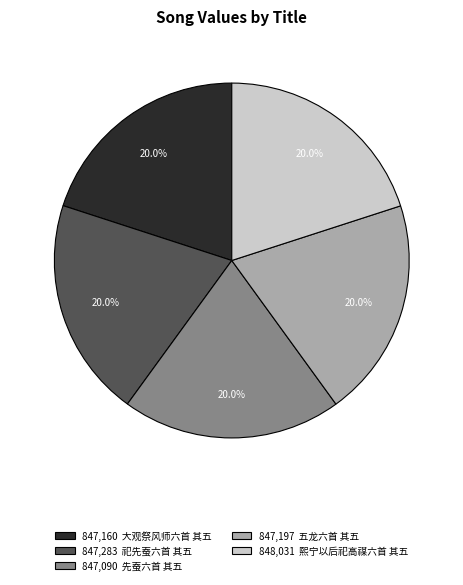

Is there any slice that represents more than half of the pie?

No